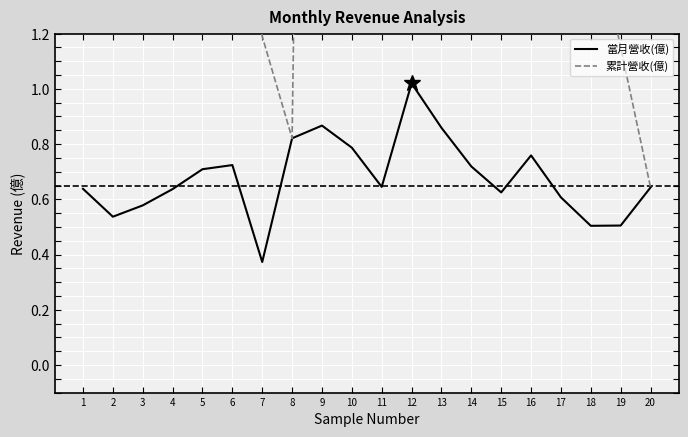

Is this an area chart (filled region under the line)?

No